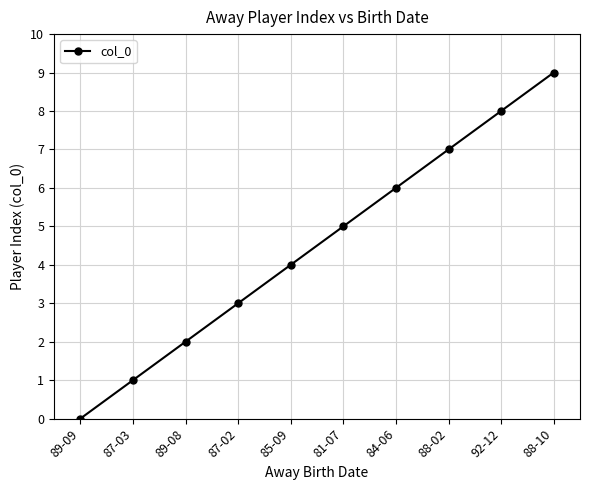

Is this an area chart (filled region under the line)?

No